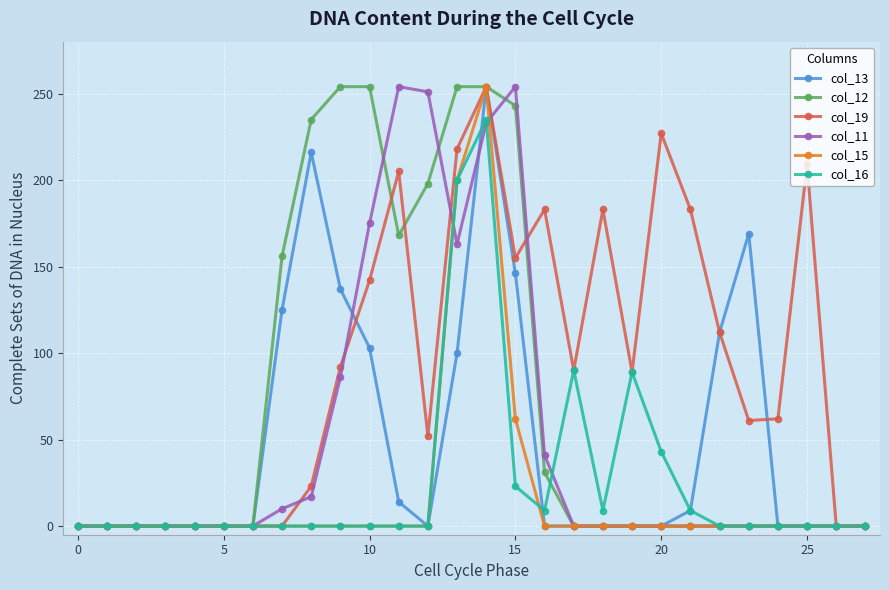

Which series has the largest total across all categories?

col_19